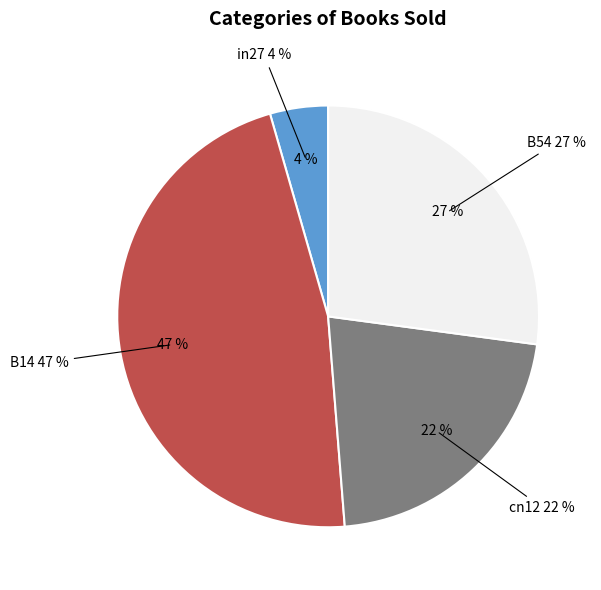

The in27 slice represents 1% of the pie. True or false?

False